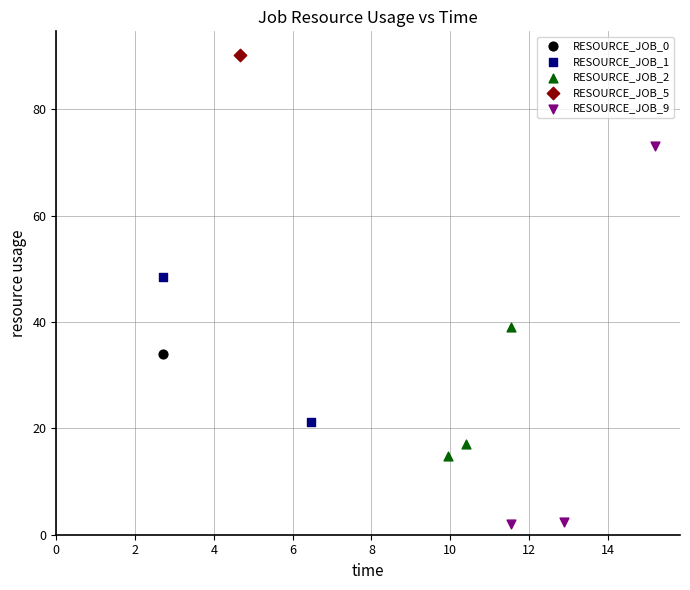

Which series contains the highest Y value?

RESOURCE_JOB_5